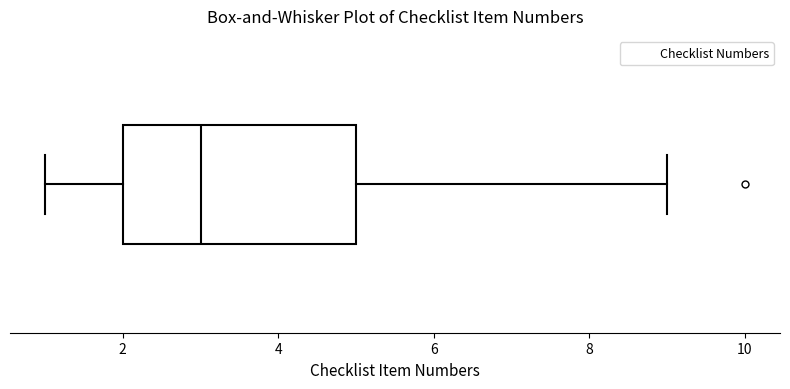

Transcribe this box plot: give where the median line is, the range the box spans, and where the two whiskers end, as read against the x-axis. The values are not printed on the chart, so give them approximately, as read against the axis.

median 3, box 2 to 5, whiskers 1 to 9